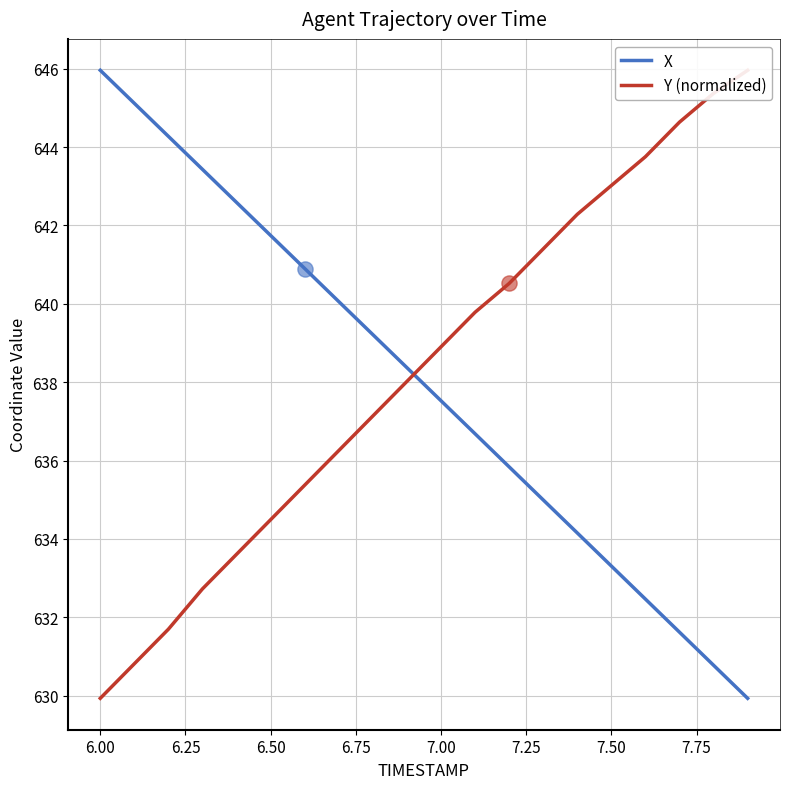

The value of X at 7.00 is 1034.8. True or false?

False